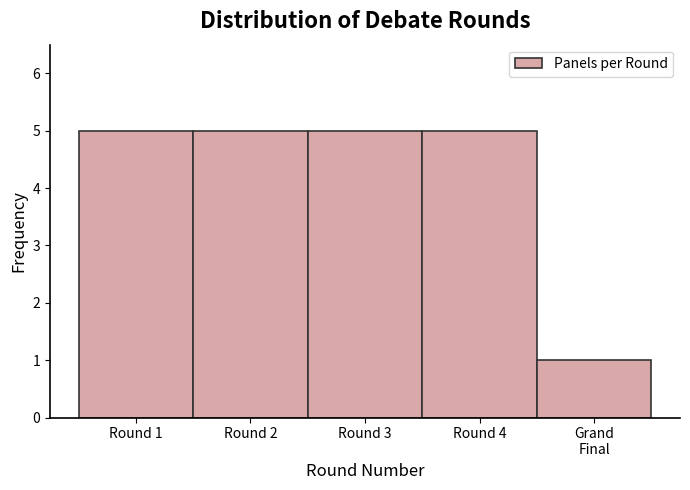

Reading left to right, transcribe all the data shown in this chart.

5	5	5	5	1